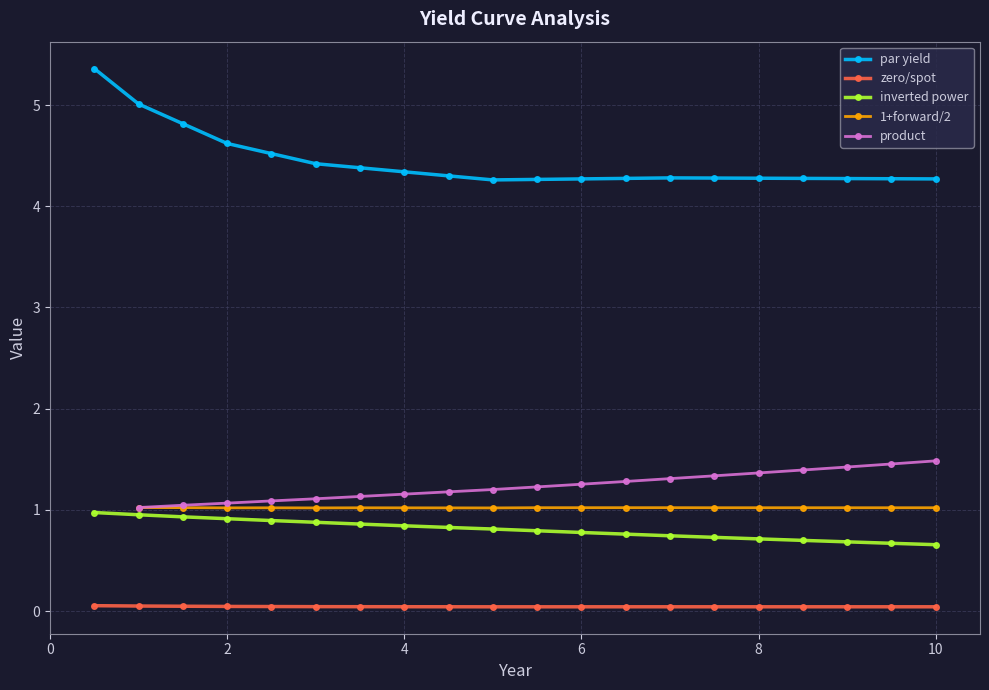

True or false: zero/spot and inverted power cross at least once.

False